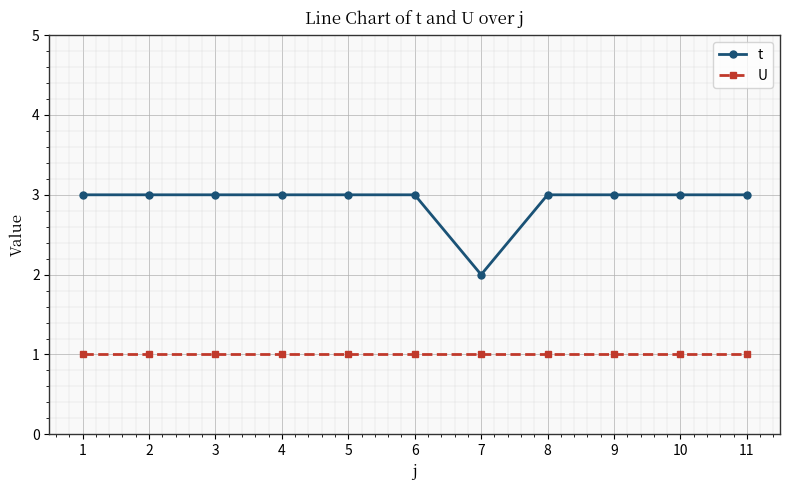

List the series in order of their overall mean, highest first.

t, U